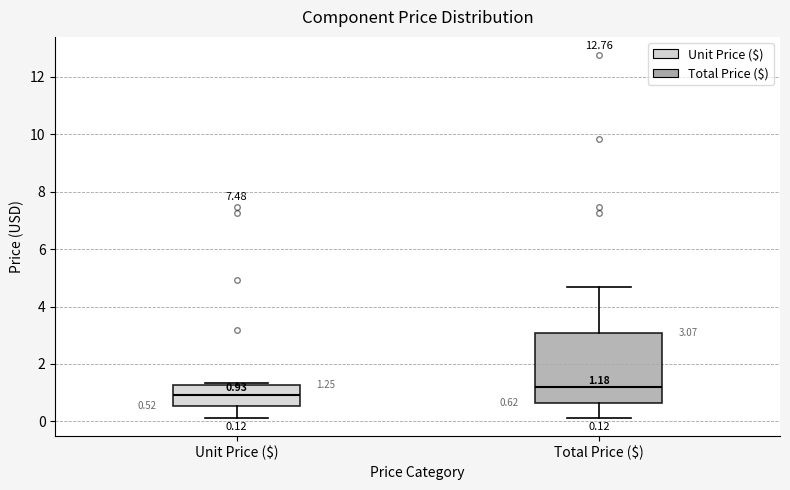

Which box has the highest median line?

Total Price ($)